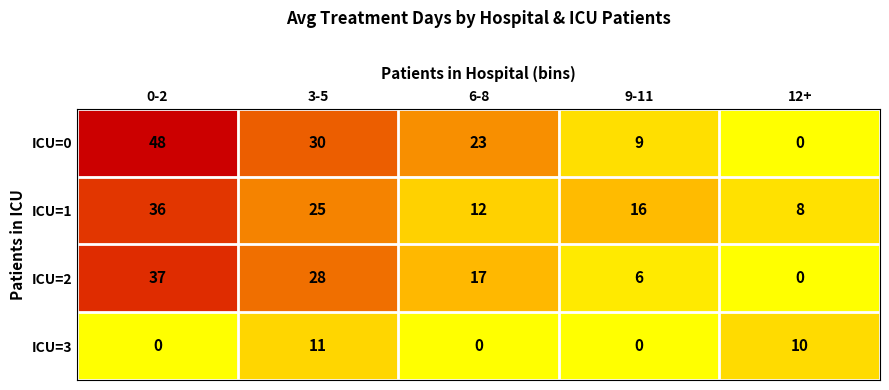

Which series has the largest total across all categories?

ICU=0